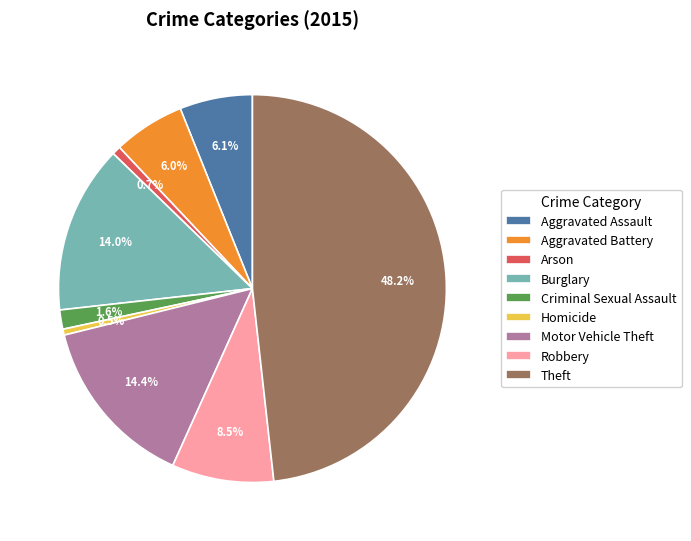

To the nearest percent, what is the difference between the Theft and Burglary slice percentages?

34%